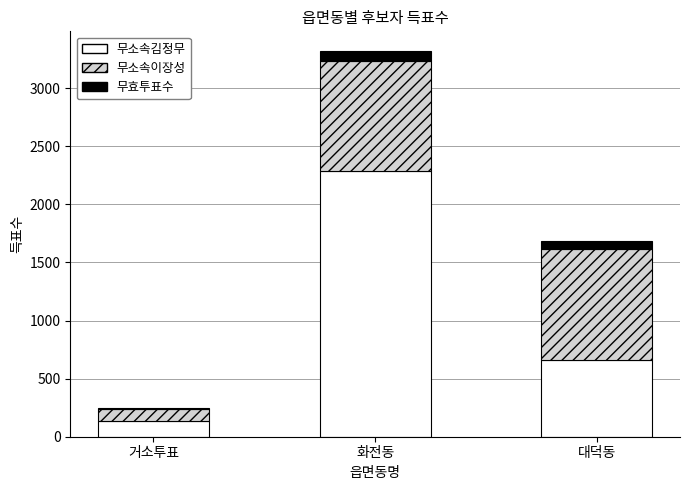

Where is 무소속김정무 nearest to the value 1214?

대덕동